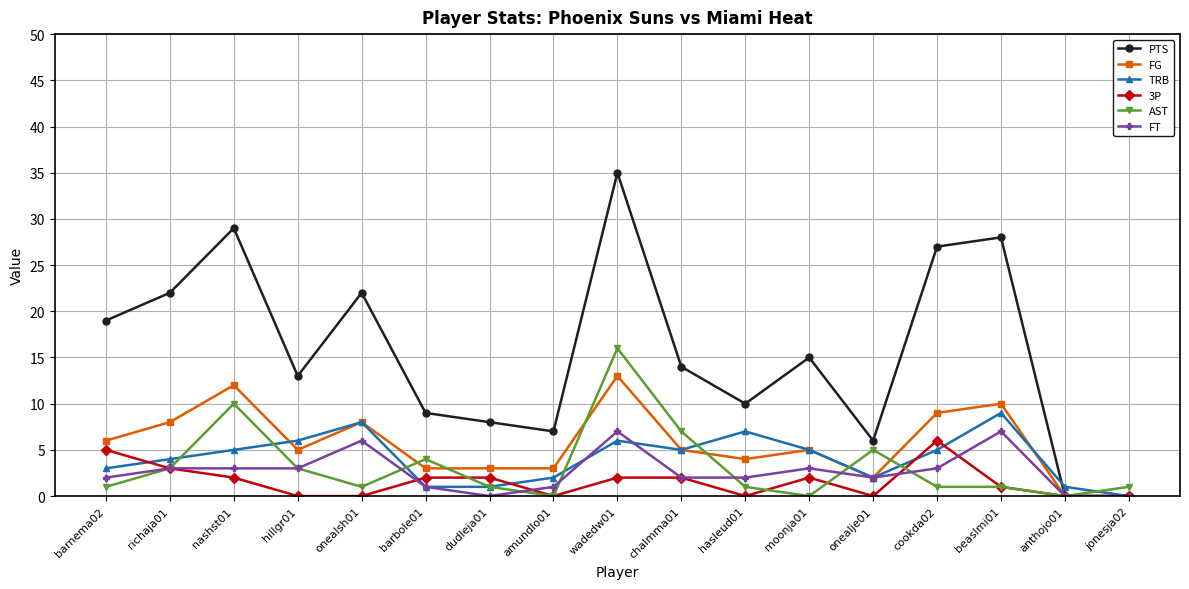

How many values in TRB are above zero?

16